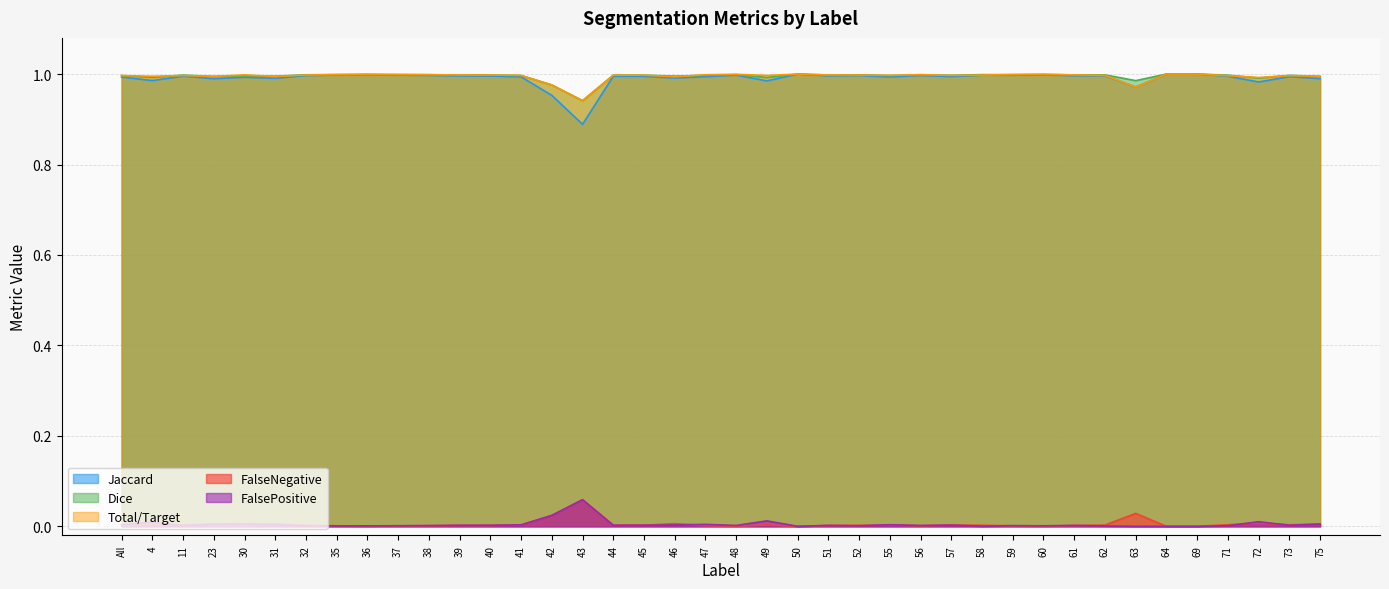

What position from the right is 30?

36